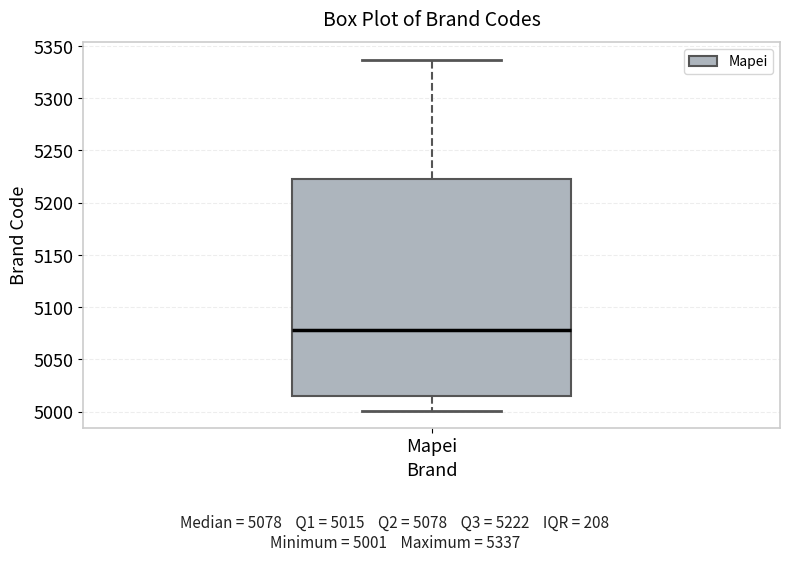

Transcribe this box plot: give where the median line is, the range the box spans, and where the two whiskers end, as read against the y-axis. The values are not printed on the chart, so give them approximately, as read against the axis.

median 5080, box 5015 to 5220, whiskers 5000 to 5335